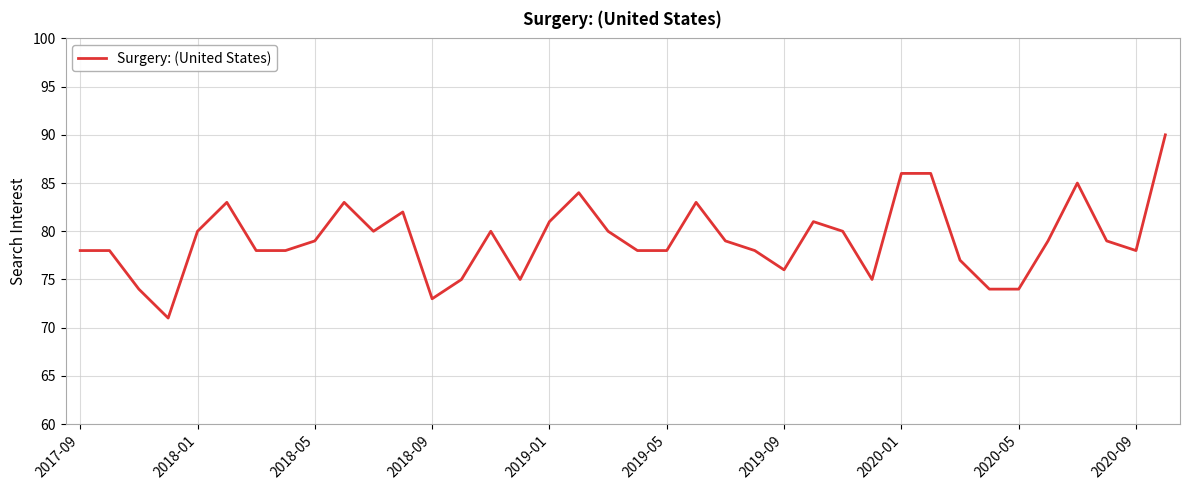

What is the smallest value displayed?

71